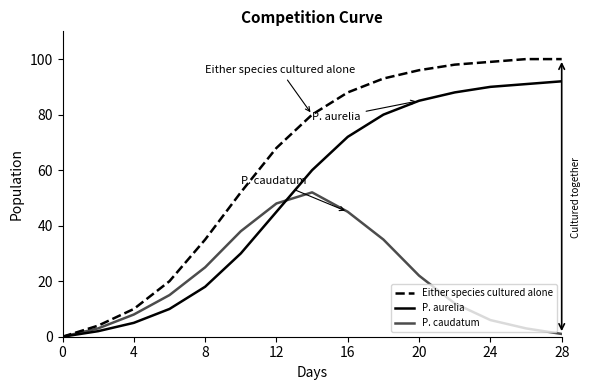

Does the chart display data point markers on the line(s)?

No